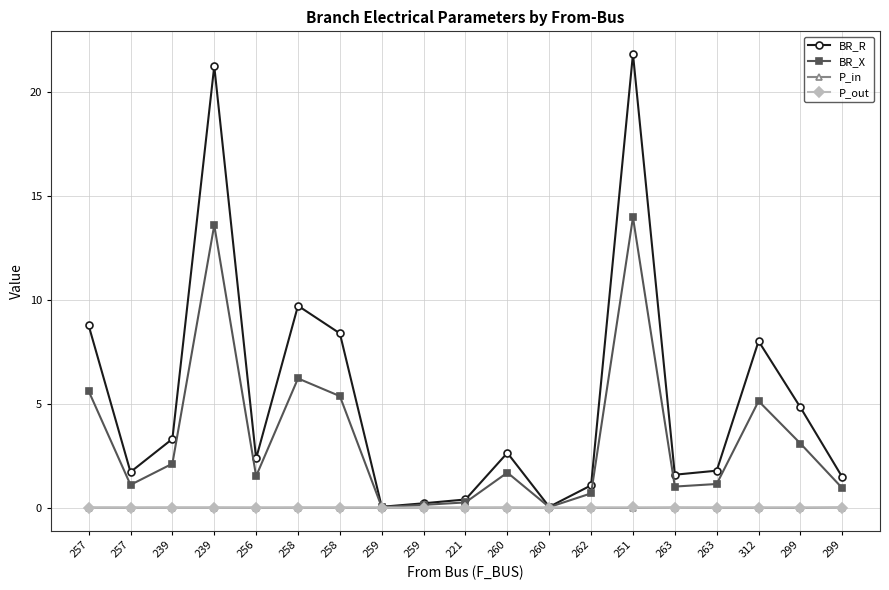

True or false: P_out and P_in cross at least once.

True